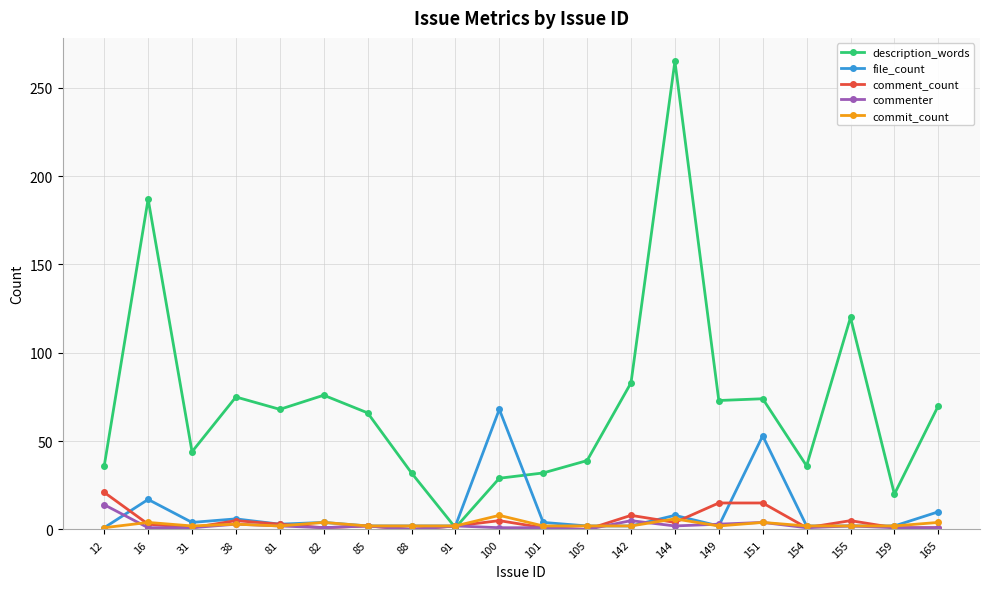

Is it true that file_count equals 2 at 149?

True